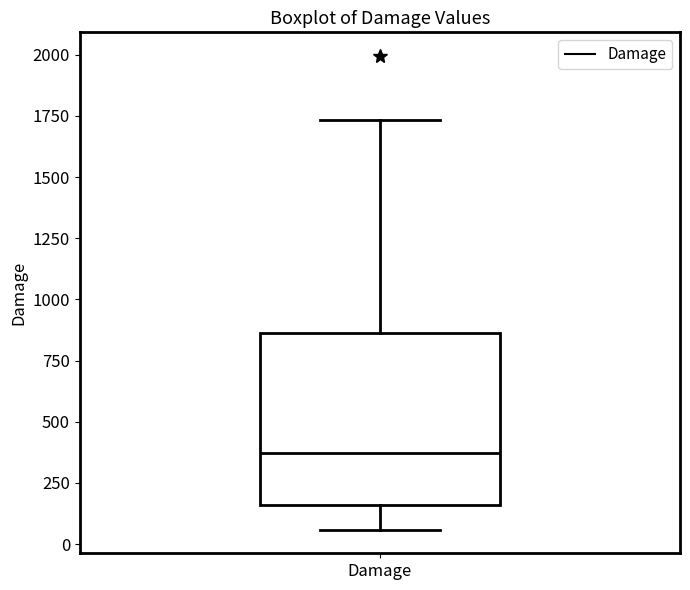

Where is the upper edge of the box for Damage on the y-axis? The values are not printed on the chart, so give them approximately, as read against the axis.

850